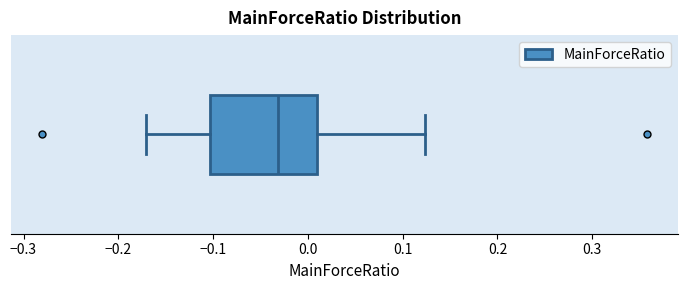

Read this box plot against the x-axis: the position of the median line, the range covered by the box, and the ends of both whiskers. The values are not printed on the chart, so give them approximately, as read against the axis.

median -0.03, box -0.10 to 0.01, whiskers -0.17 to 0.12